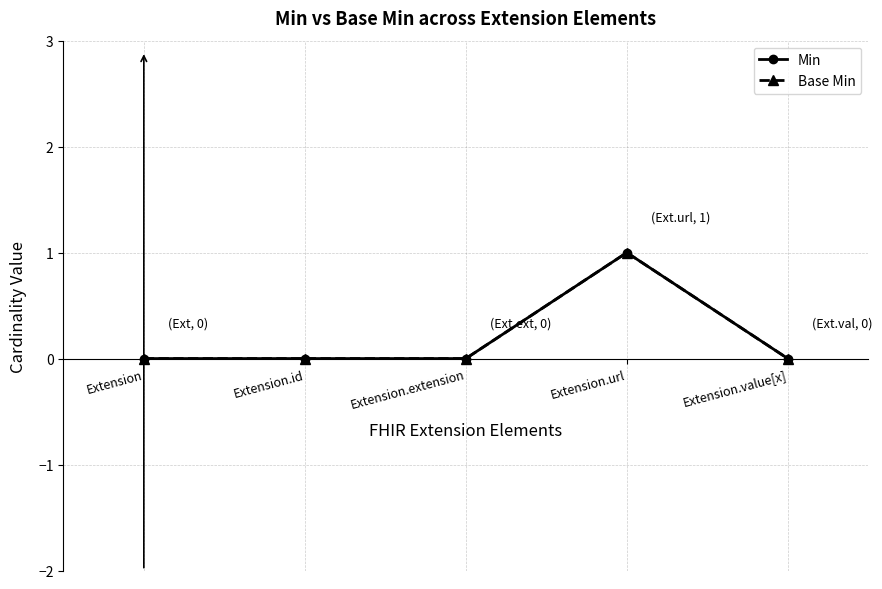

Is this an area chart (filled region under the line)?

No